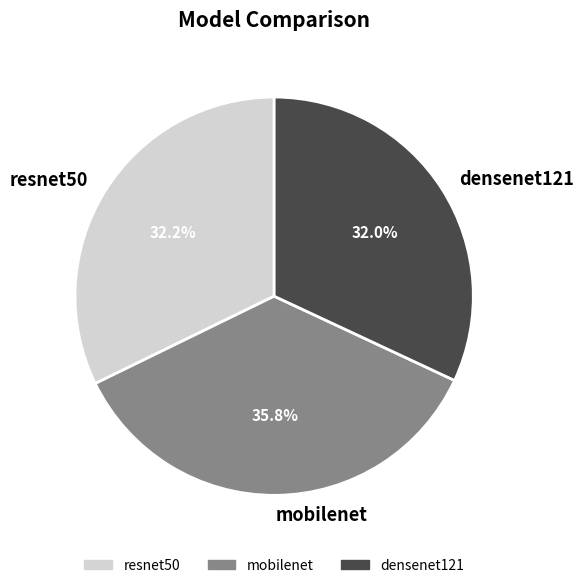

Is there any slice that represents more than half of the pie?

No